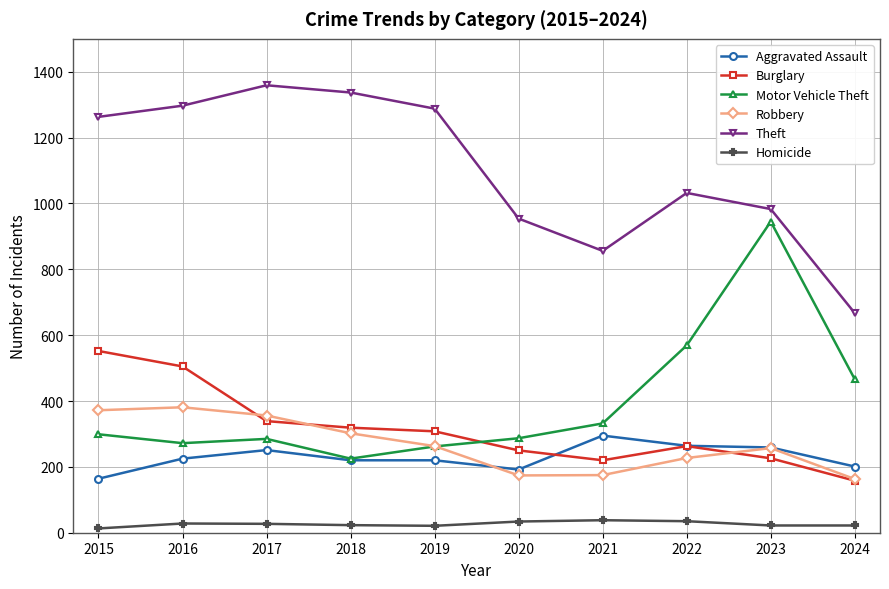

Which category has the highest value in the Motor Vehicle Theft series?

2023